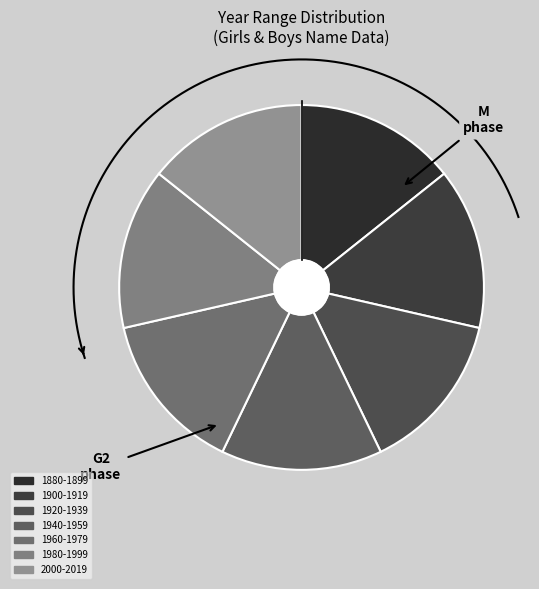

Which category has the biggest portion of the pie?

2000-2019